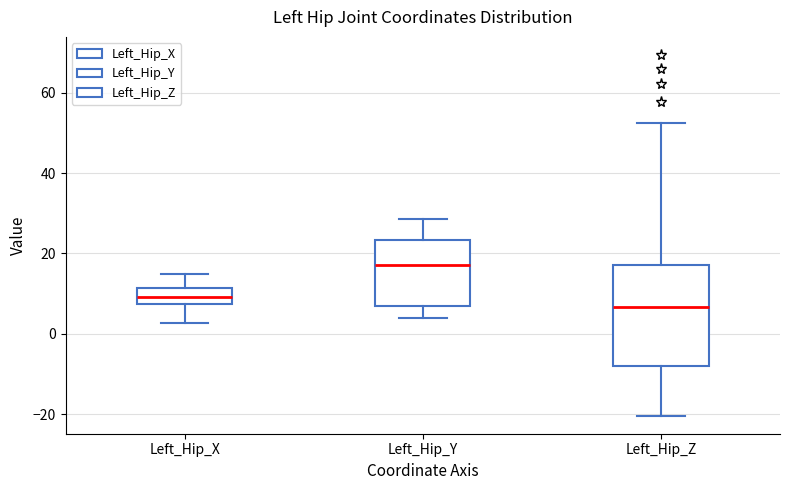

Reading left to right, transcribe this box plot: for each box, give where its median line is, the range the box spans, and where its two whiskers end, as read against the y-axis. The values are not printed on the chart, so give them approximately, as read against the axis.

Left_Hip_X: median 10, box 8 to 12, whiskers 2 to 14
Left_Hip_Y: median 18, box 6 to 24, whiskers 4 to 28
Left_Hip_Z: median 6, box -8 to 18, whiskers -20 to 52